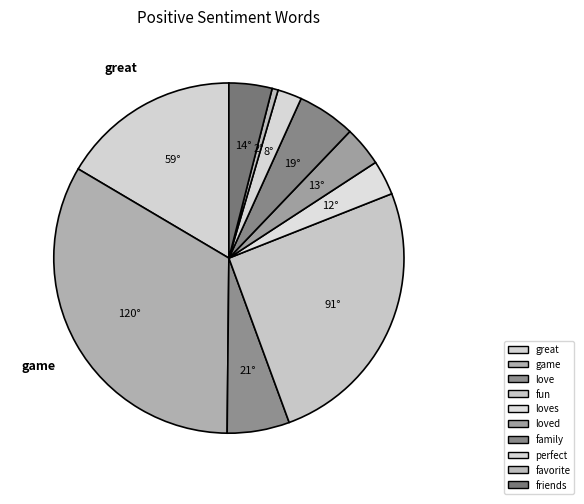

What portion of the pie excludes game?

66.7%